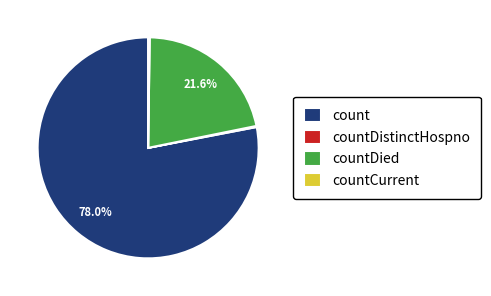

The count slice represents 84% of the pie. True or false?

False